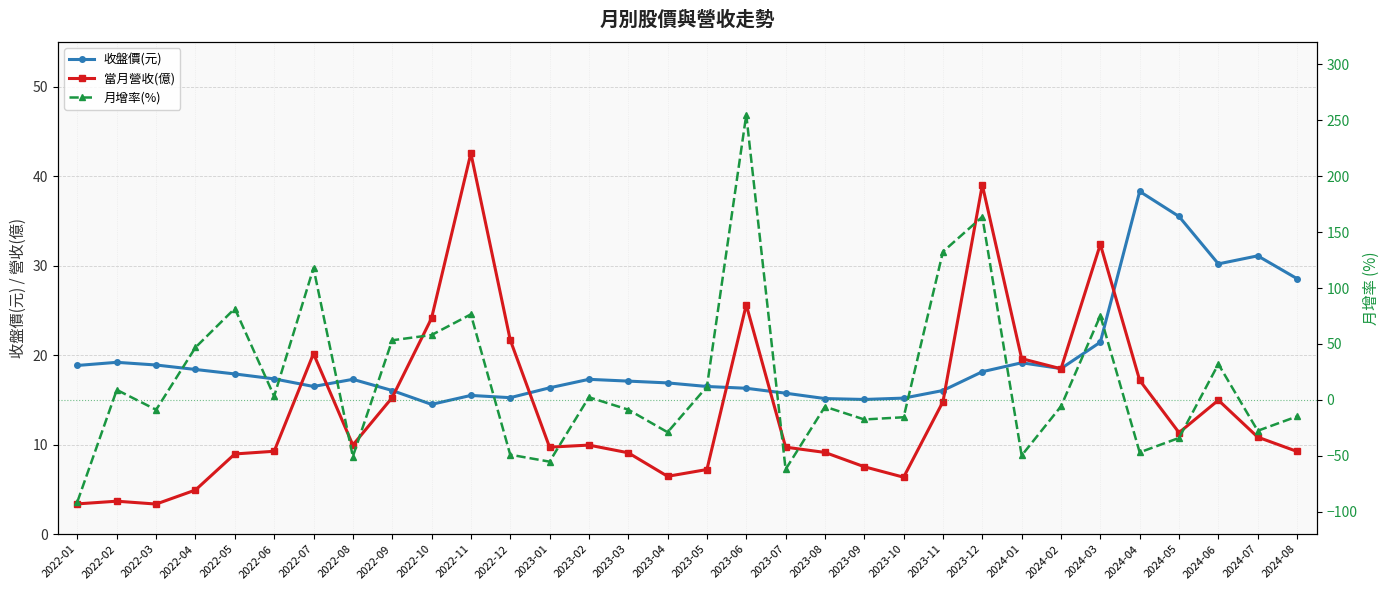

At which category does 收盤價(元) reach its first local valley?

2022-07